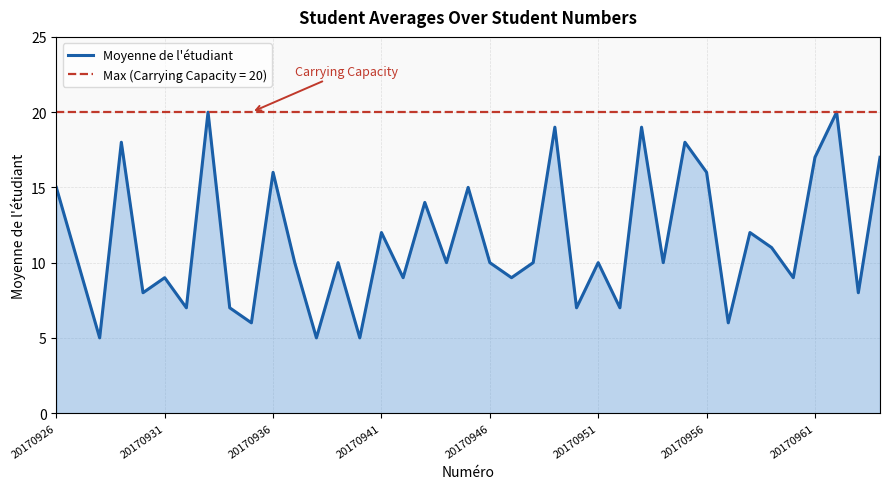

Reading left to right, list all the values displayed in this chart.

15	10	5	18	8	9	7	20	7	6	16	10	5	10	5	12	9	14	10	15	10	9	10	19	7	10	7	19	10	18	16	6	12	11	9	17	20	8	17